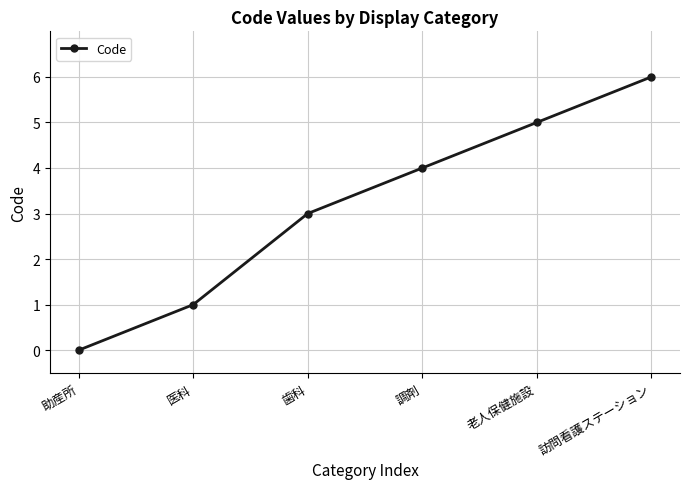

What is the value of the 4th point from the left?

4